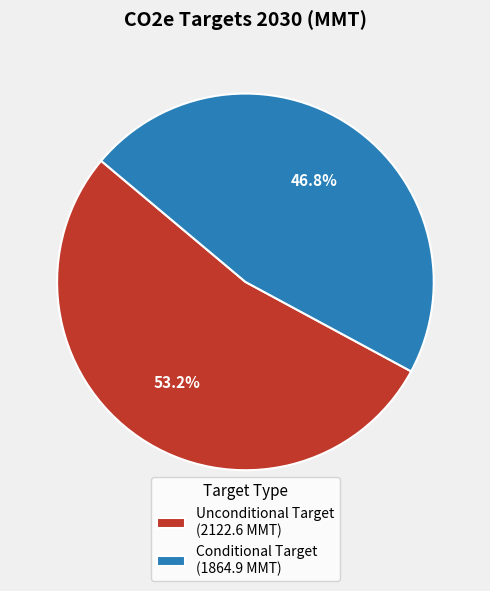

What is the ratio of the value at Conditional Target (1864.9 MMT) to the value at Unconditional Target (2122.6 MMT)?

0.9